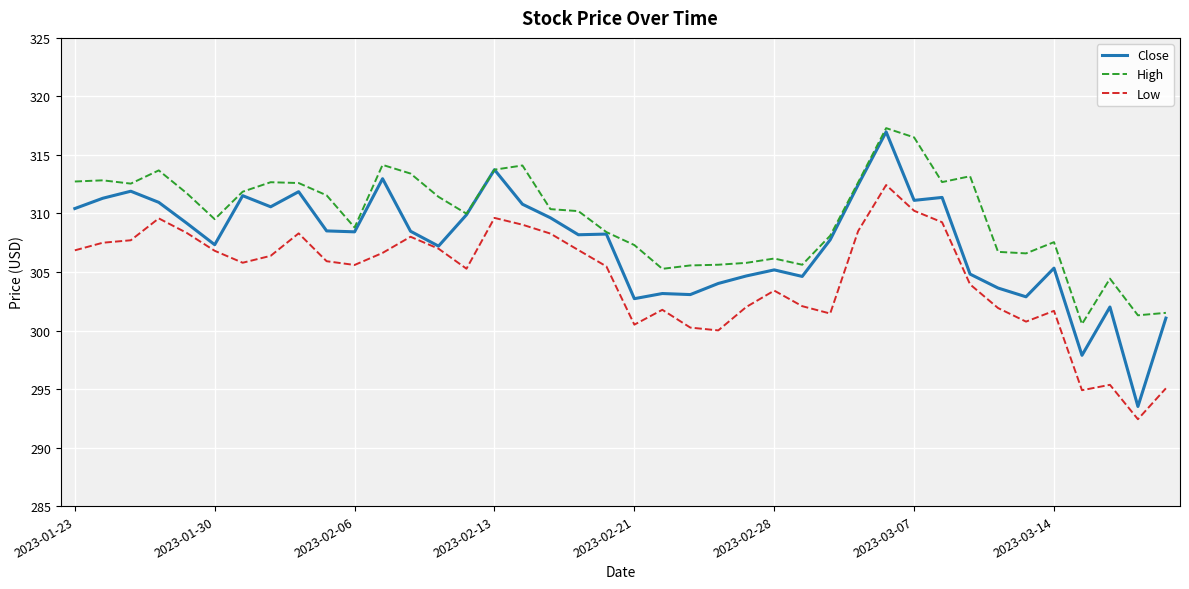

What is the smallest value displayed?

292.4